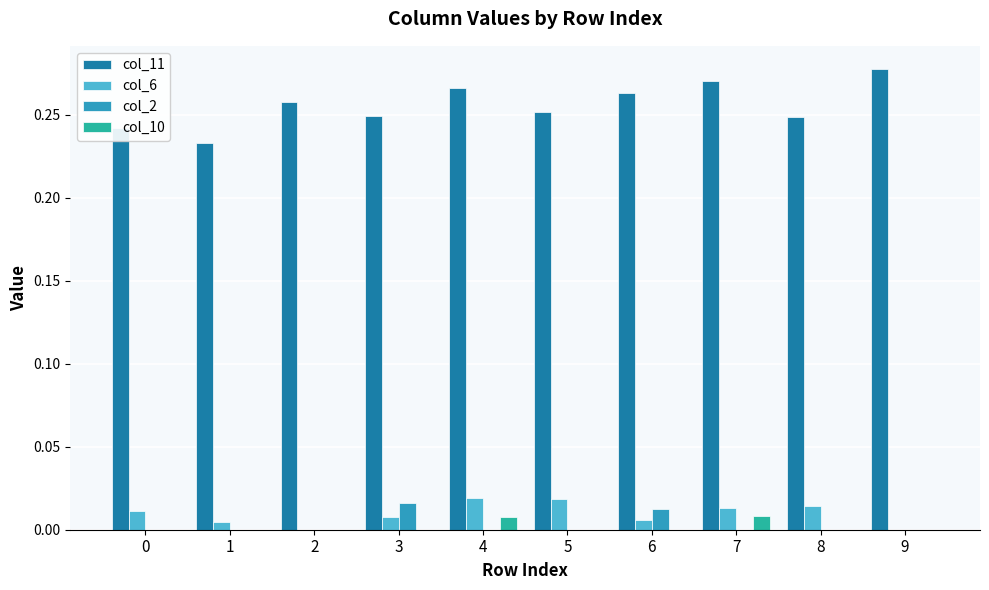

How many data points does each series have?

10